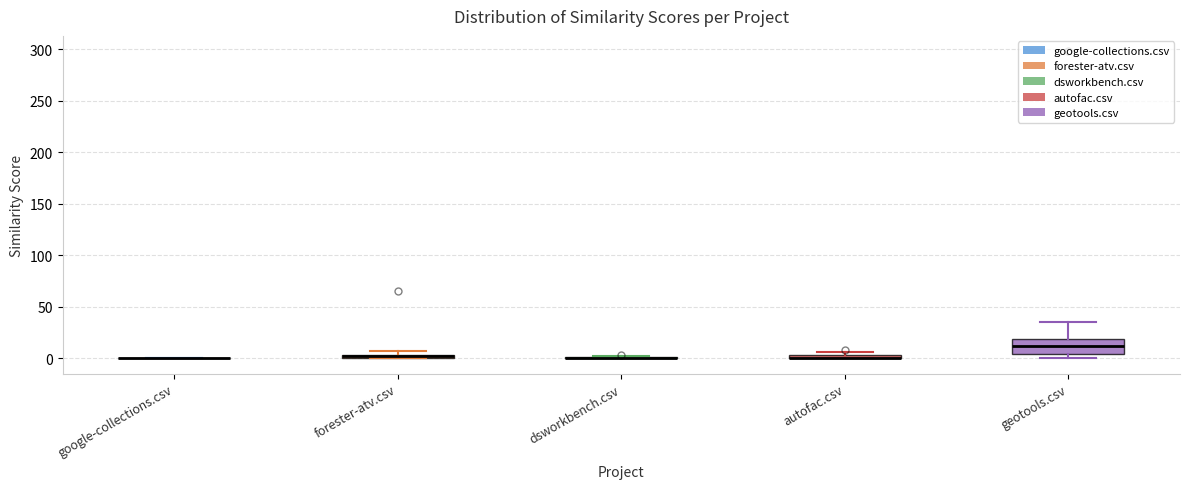

Comparing the boxes themselves (not the whiskers), which one is the tallest?

geotools.csv